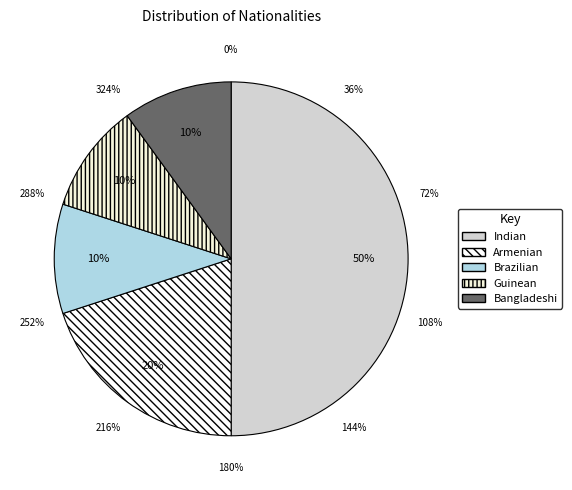

How much of the chart is everything except Guinean?

90.0%